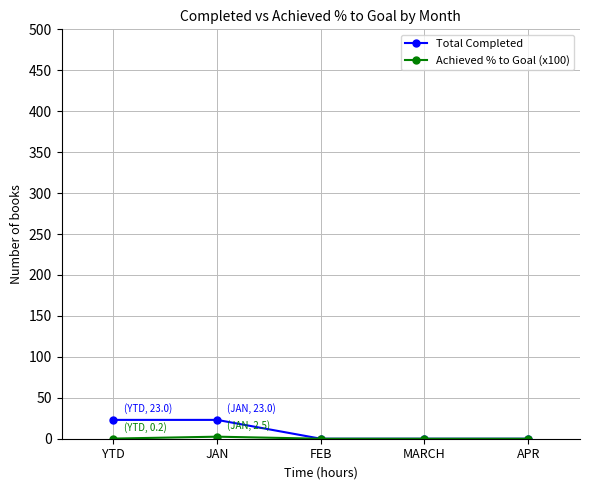

What position from the left is JAN?

2